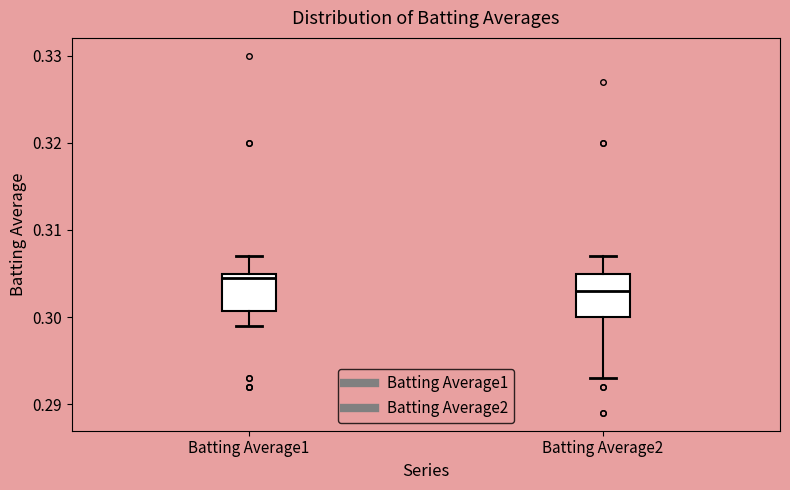

Reading left to right, read every box against the y-axis: the position of its median line, the range the box covers, and the ends of its whiskers. The values are not printed on the chart, so give them approximately, as read against the axis.

Batting Average1: median 0.305 (just below the box's upper edge), box 0.301 to 0.305, whiskers 0.299 to 0.307
Batting Average2: median 0.303, box 0.300 to 0.305, whiskers 0.293 to 0.307